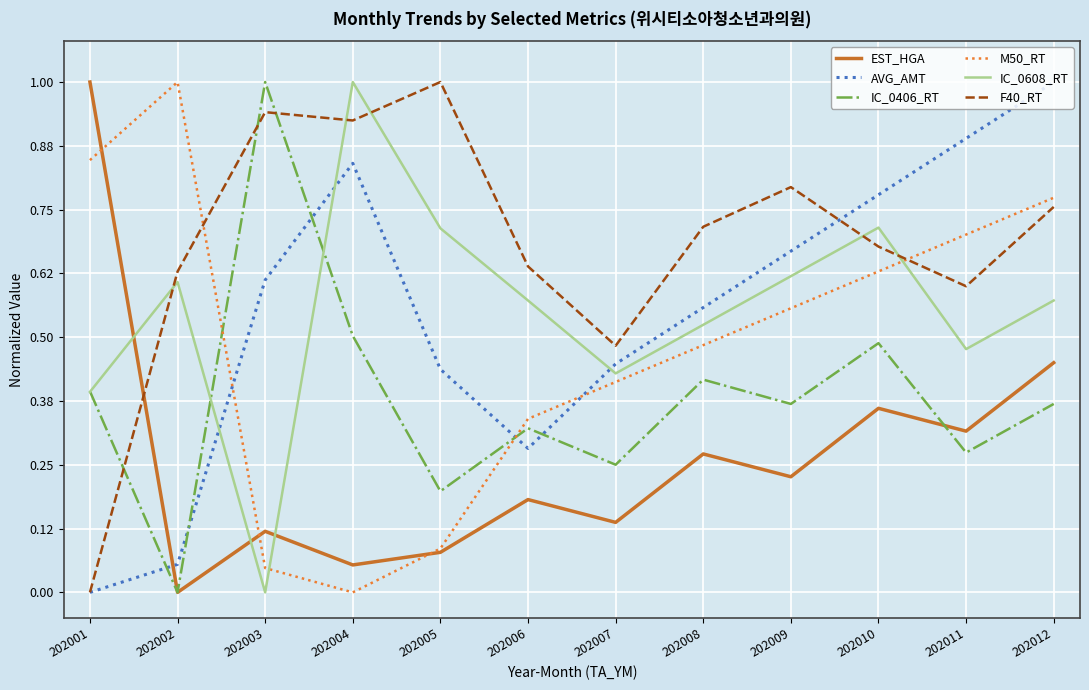

Which series has the largest total across all categories?

F40_RT